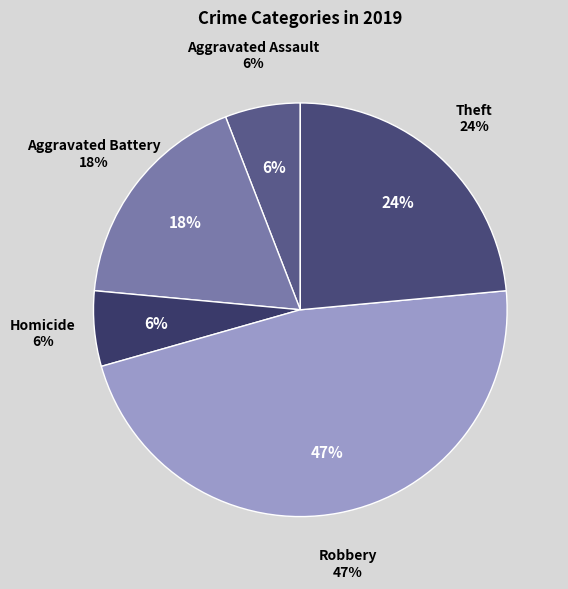

Is the sum of Homicide and Theft greater than half?

No